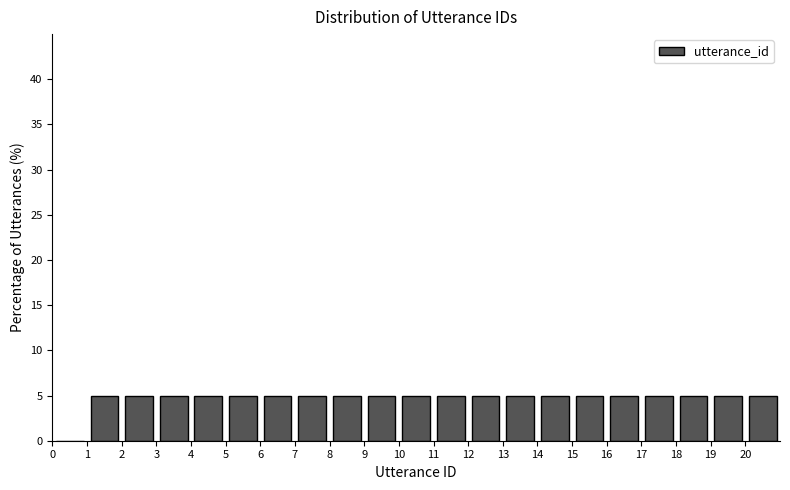

How tall is the bar that spans 5 to 6 on the x-axis? The values are not printed on the chart, so give them approximately, as read against the axis.

5